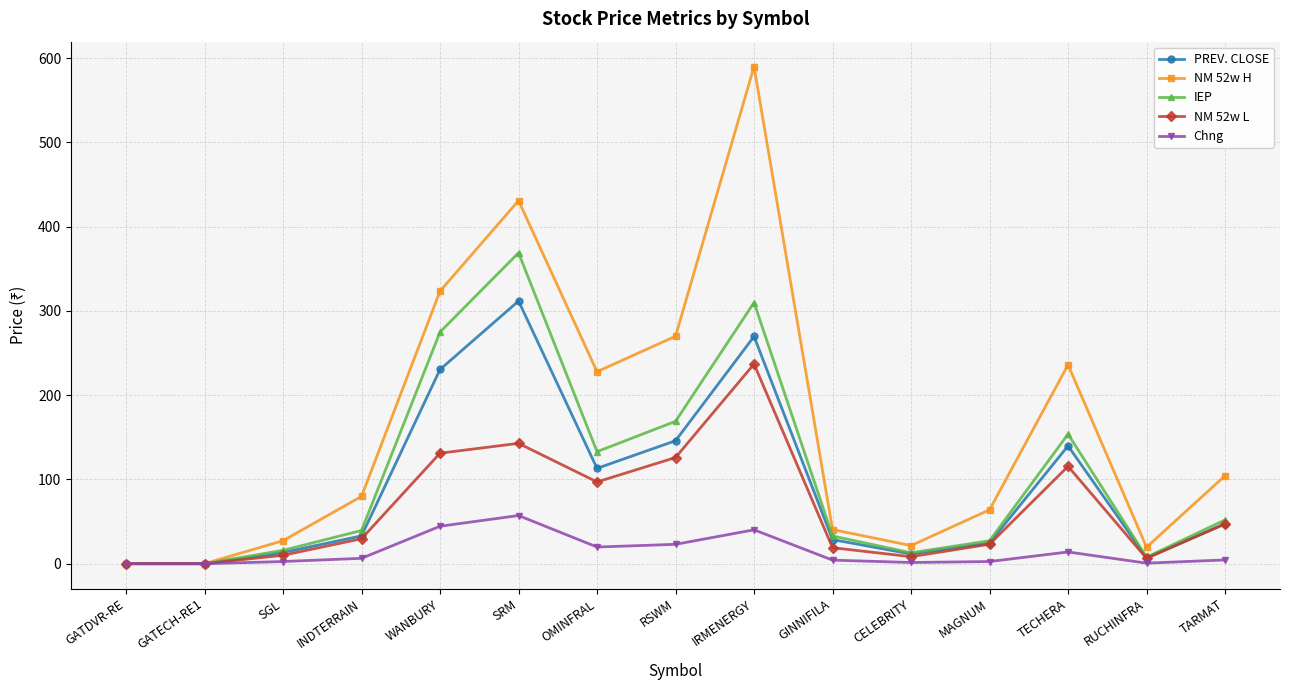

Which series has the widest spread of values?

NM 52w H